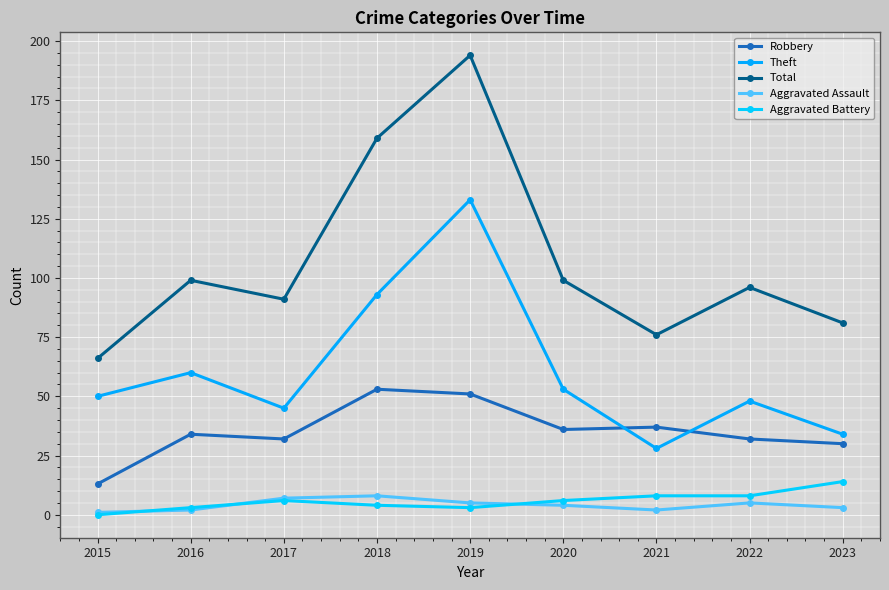

What is the difference between the maximum and minimum values in the Robbery series?

40